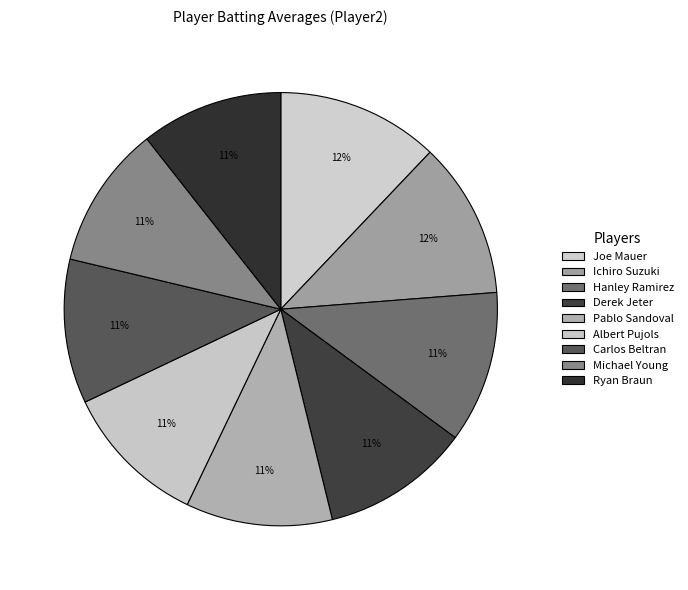

Does Ryan Braun represent more than half of the total?

No